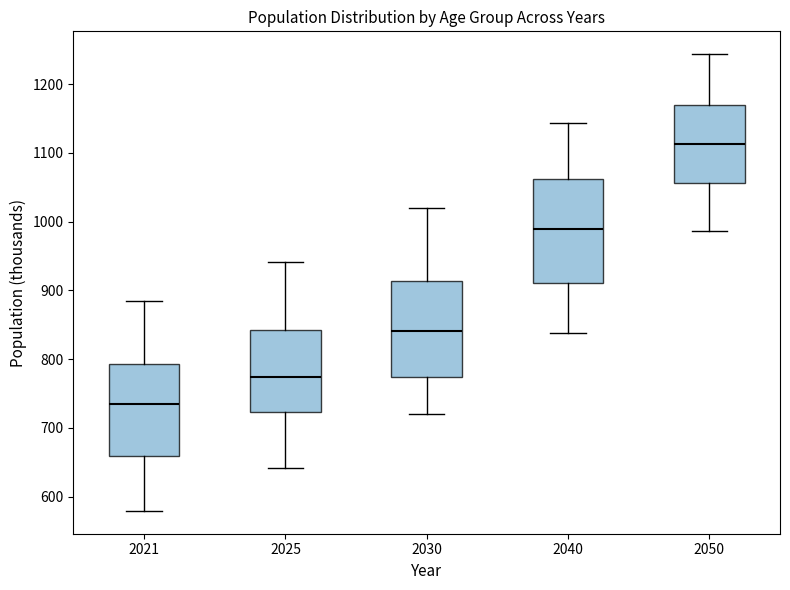

Where does the upper whisker of the box at x = 2030 end on the y-axis? The values are not printed on the chart, so give them approximately, as read against the axis.

1020